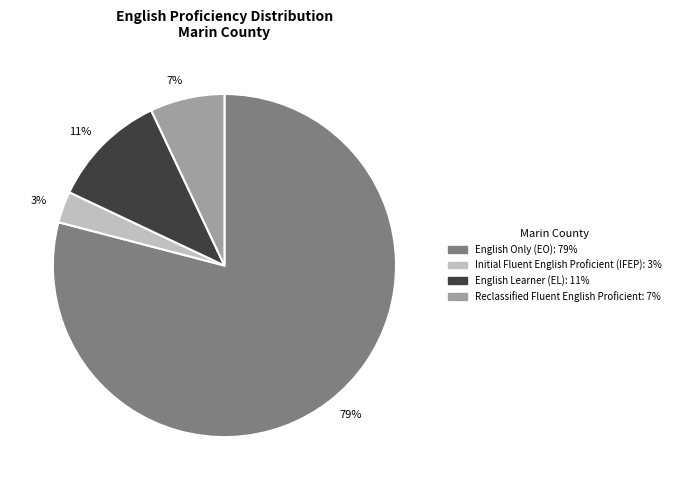

To the nearest percent, what is the average slice percentage?

25%